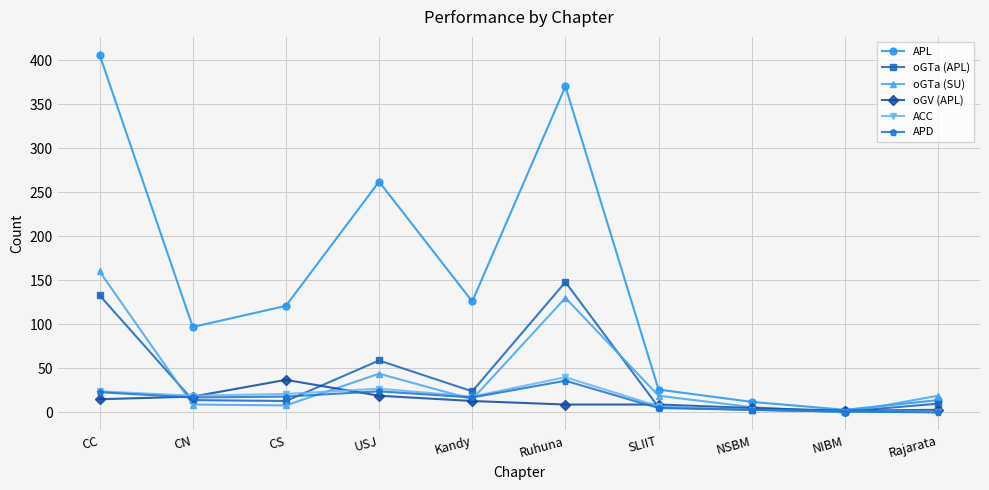

What is the maximum value shown in the chart?

406